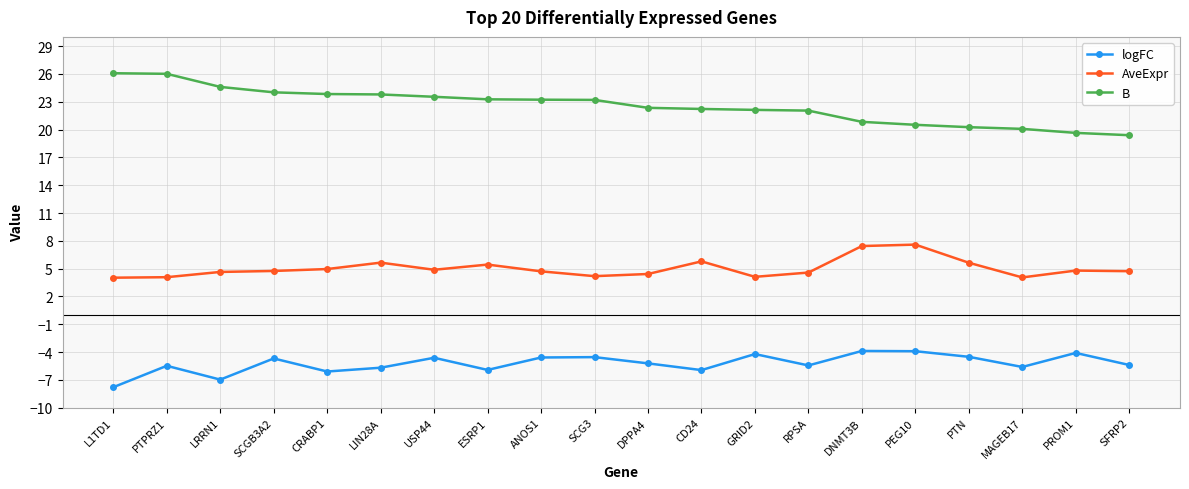

Between CRABP1 and LIN28A, which series saw the biggest shift?

AveExpr